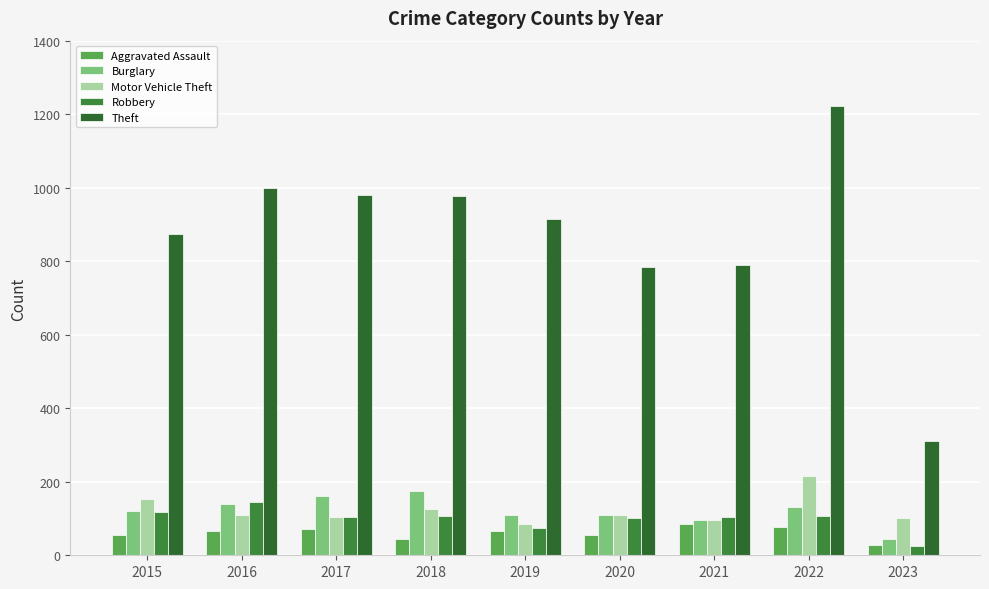

Count the number of categories in the chart.

9